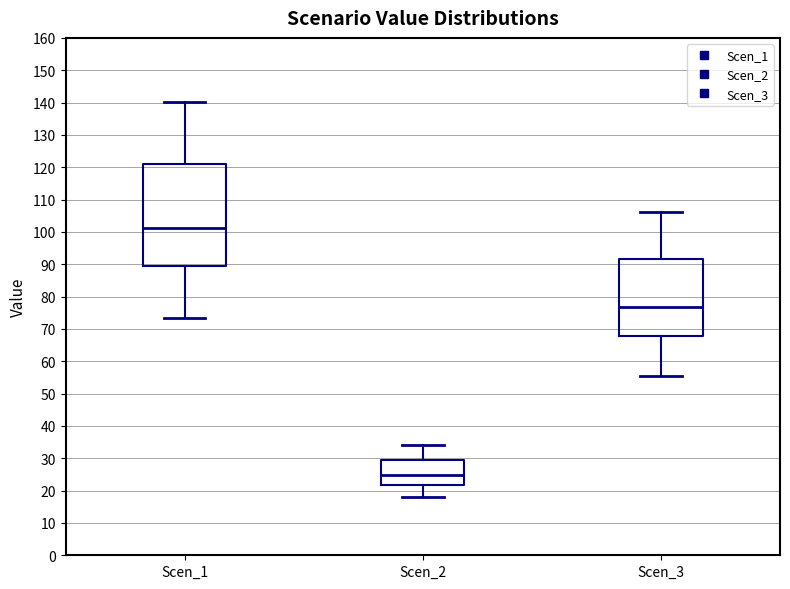

Where does the lower whisker of the box for Scen_2 end on the y-axis? The values are not printed on the chart, so give them approximately, as read against the axis.

18